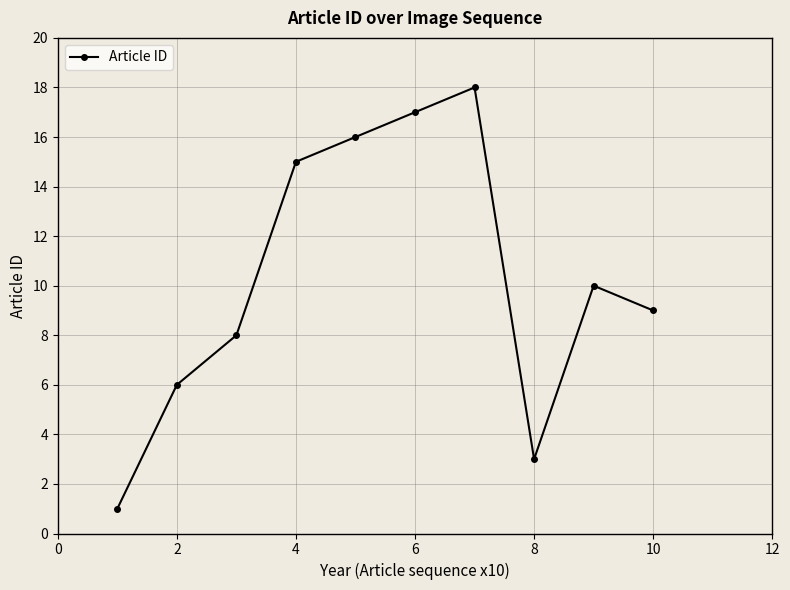

What is the difference between the maximum and second lowest values?

15